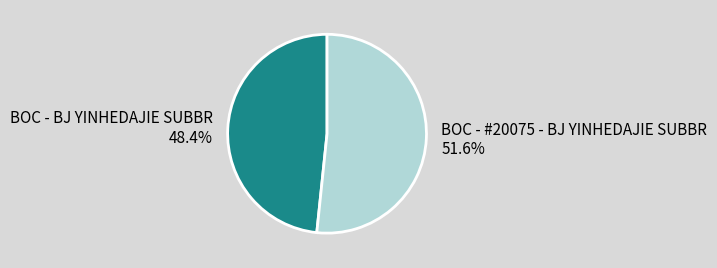

The BOC - BJ YINHEDAJIE SUBBR slice represents 58% of the pie. True or false?

False